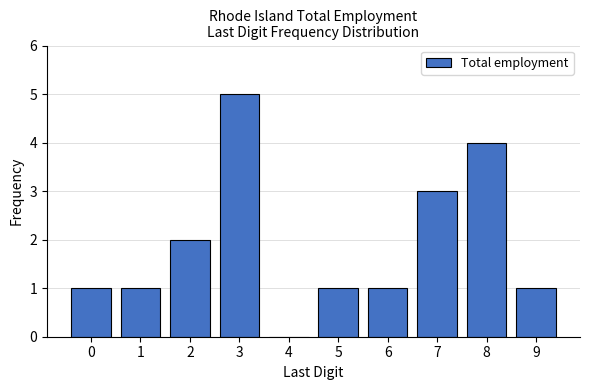

Reading left to right, list all the values displayed in this chart.

0=1	1=1	2=2	3=5	4=0	5=1	6=1	7=3	8=4	9=1